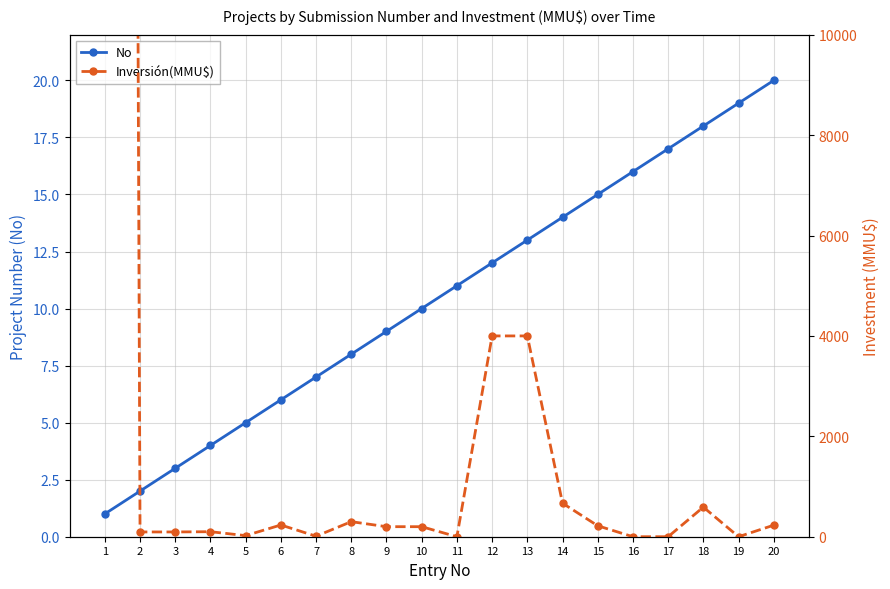

Which category has the lowest value in the No series?

1